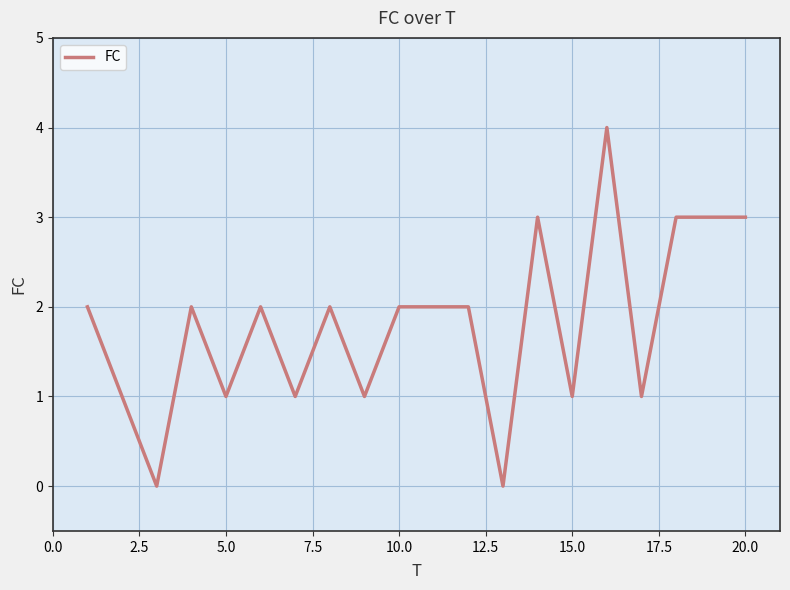

Does the chart display data point markers on the line(s)?

No